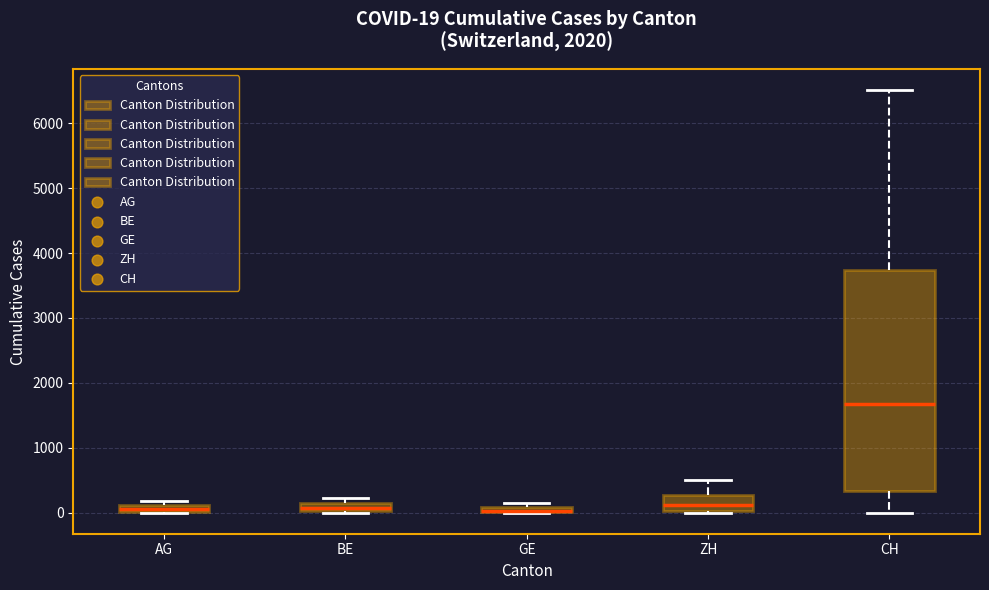

Which box is the tallest, from its lower edge to its upper edge?

CH